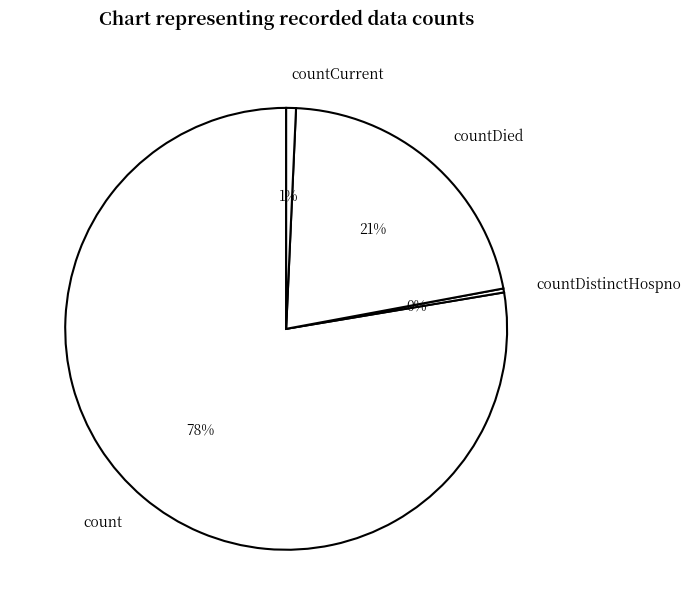

Which has a higher value, countDistinctHospno or count?

count